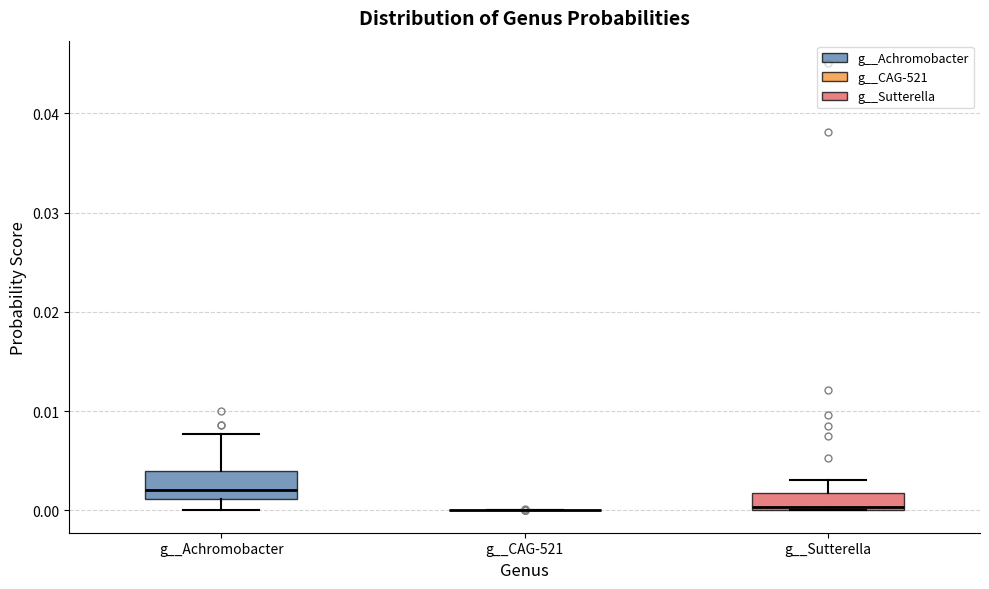

Reading left to right, read every box against the y-axis: the position of its median line, the range the box covers, and the ends of its whiskers. The values are not printed on the chart, so give them approximately, as read against the axis.

g__Achromobacter: median 0.002, box 0.001 to 0.004, whiskers 0.000 to 0.008
g__CAG-521: box collapsed to a line at 0.000, whiskers 0.000 to 0.000
g__Sutterella: median 0.000, box 0.000 to 0.002, whiskers 0.000 to 0.003